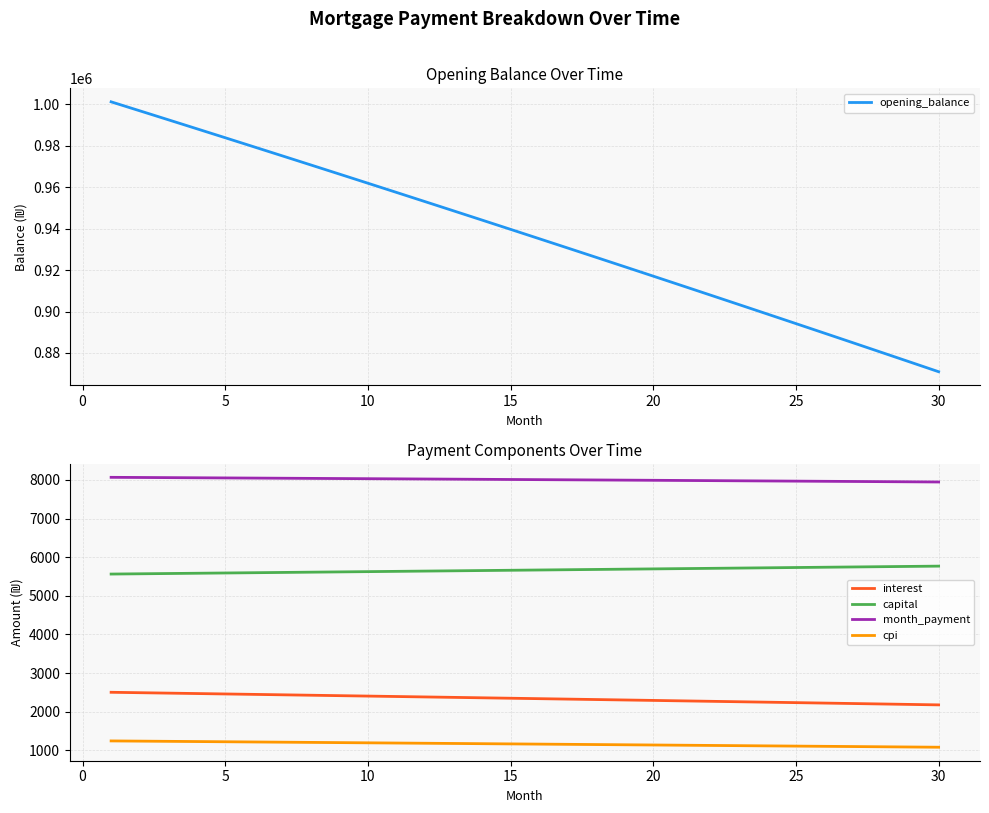

The value of capital at 30 is 5767.7. True or false?

True